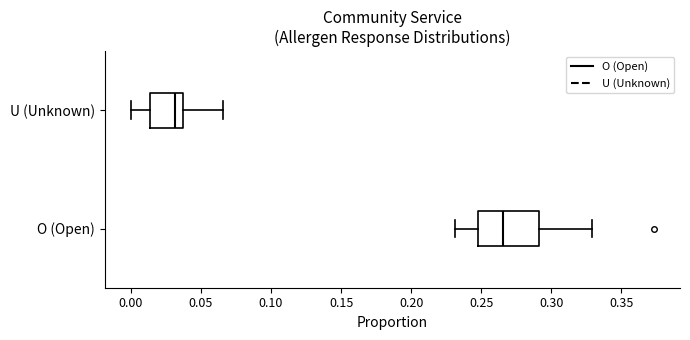

Reading bottom to top, read every box against the x-axis: the position of its median line, the range the box covers, and the ends of its whiskers. The values are not printed on the chart, so give them approximately, as read against the axis.

O (Open): median 0.265, box 0.250 to 0.290, whiskers 0.230 to 0.330
U (Unknown): median 0.030, box 0.015 to 0.035, whiskers 0.000 to 0.065